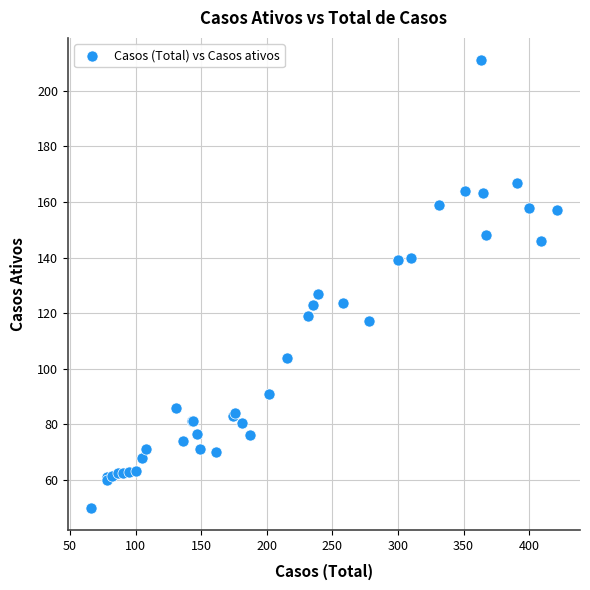

What Y value in the scatter plot is closest to 130?

127.0